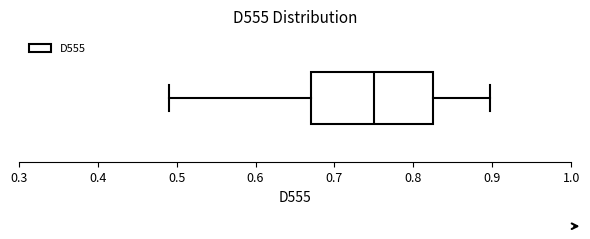

Where is the left edge of the box on the x-axis? The values are not printed on the chart, so give them approximately, as read against the axis.

0.67